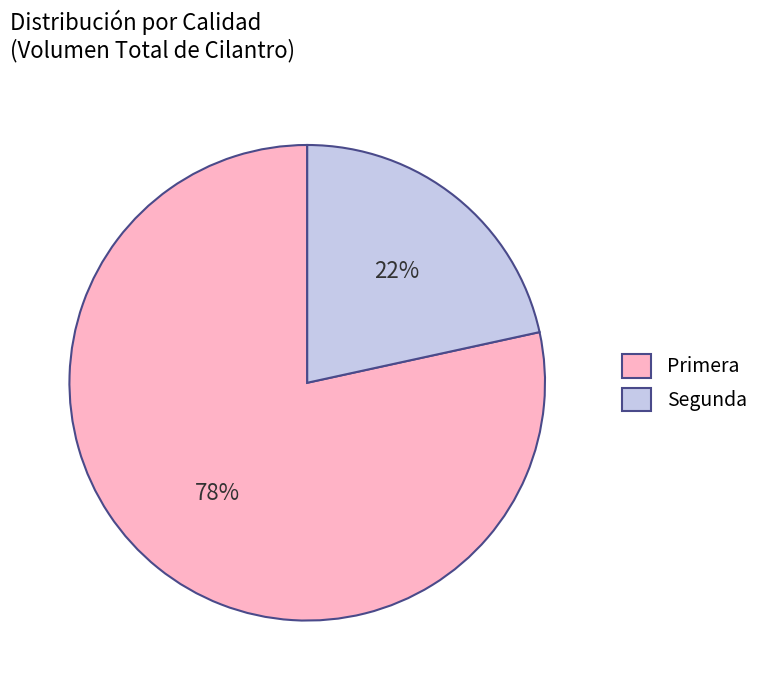

How many slices are in this pie chart?

2